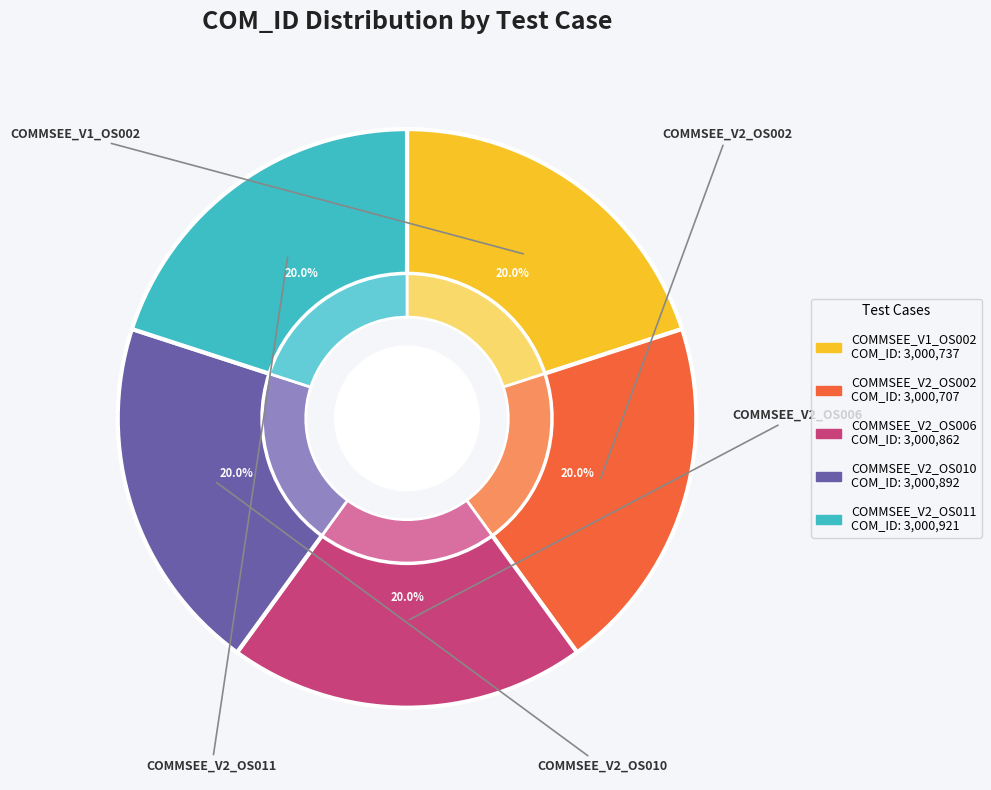

What percentage do COMMSEE_V1_OS002 and COMMSEE_V2_OS010 together represent?

40.0%